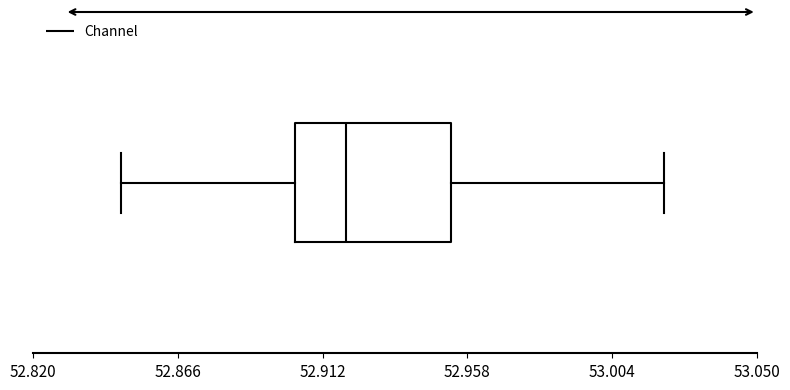

Read this box plot against the x-axis: the position of the median line, the range covered by the box, and the ends of both whiskers. The values are not printed on the chart, so give them approximately, as read against the axis.

median 52.920, box 52.905 to 52.955, whiskers 52.850 to 53.020